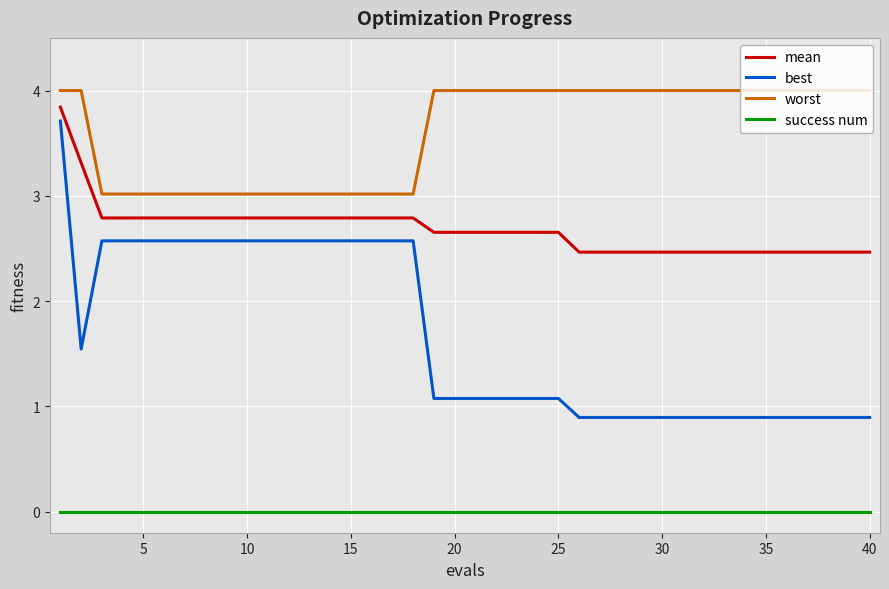

Which series has the largest range (max minus min)?

best